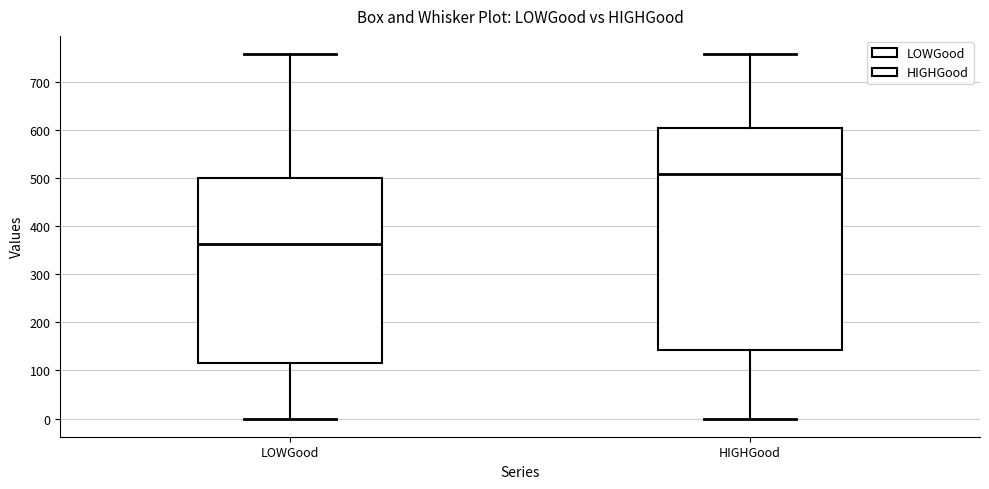

Reading left to right, transcribe this box plot: for each box, give where its median line is, the range the box spans, and where its two whiskers end, as read against the y-axis. The values are not printed on the chart, so give them approximately, as read against the axis.

LOWGood: median 360, box 120 to 500, whiskers 0 to 760
HIGHGood: median 510, box 140 to 610, whiskers 0 to 760